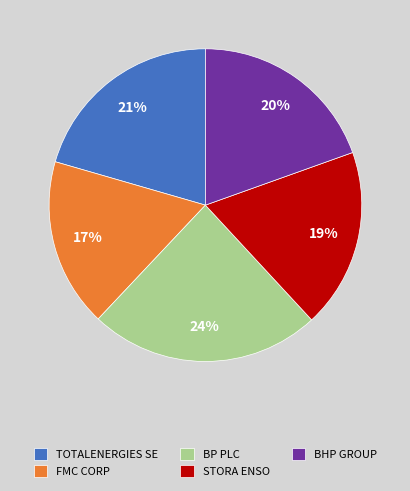

Which category has the biggest portion of the pie?

BP PLC